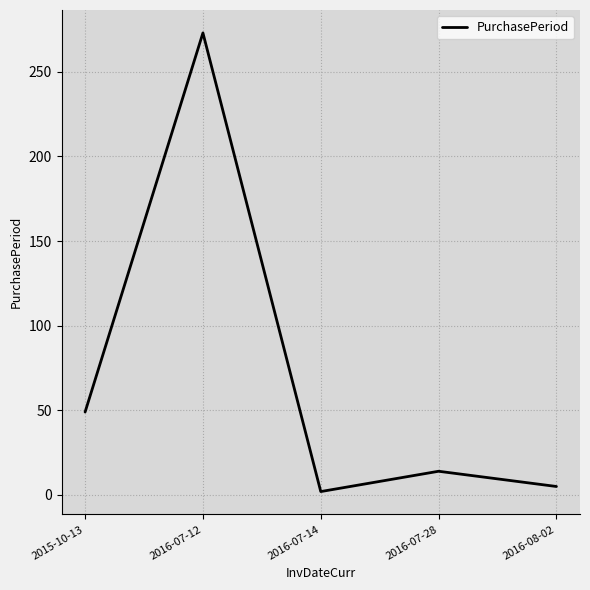

What position from the right is 2016-08-02?

1